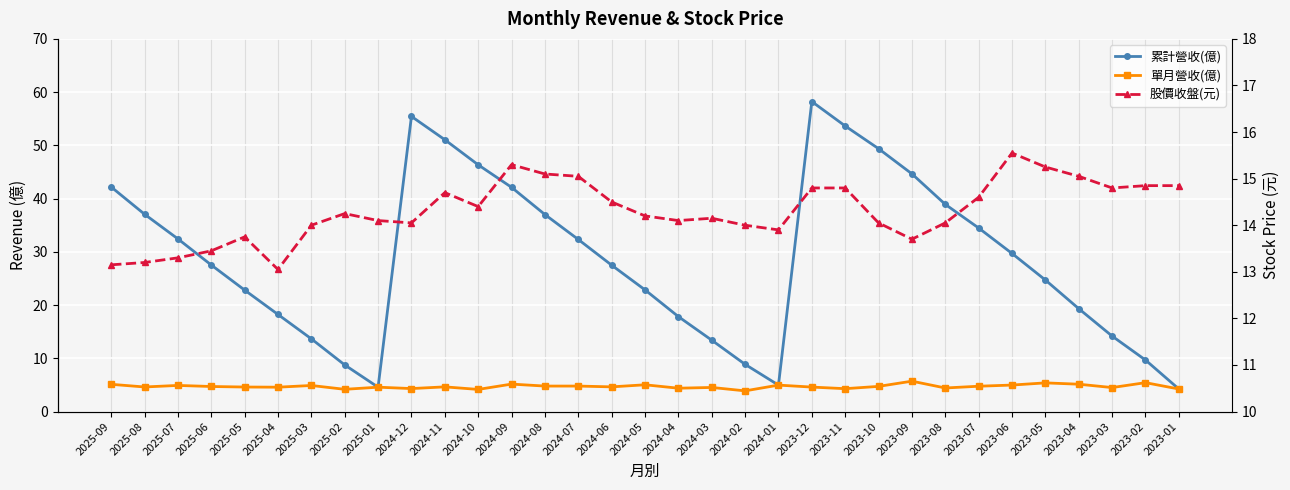

True or false: 累計營收(億) and 單月營收(億) intersect in this chart.

False